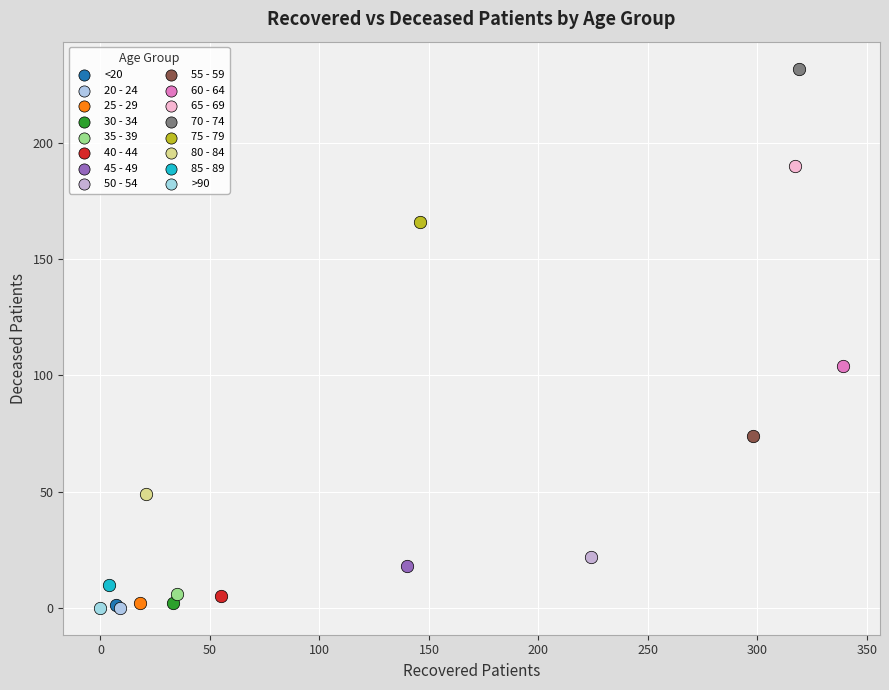

What are all the series names shown in the legend?

<20, 20 - 24, 25 - 29, 30 - 34, 35 - 39, 40 - 44, 45 - 49, 50 - 54, 55 - 59, 60 - 64, 65 - 69, 70 - 74, 75 - 79, 80 - 84, 85 - 89, >90